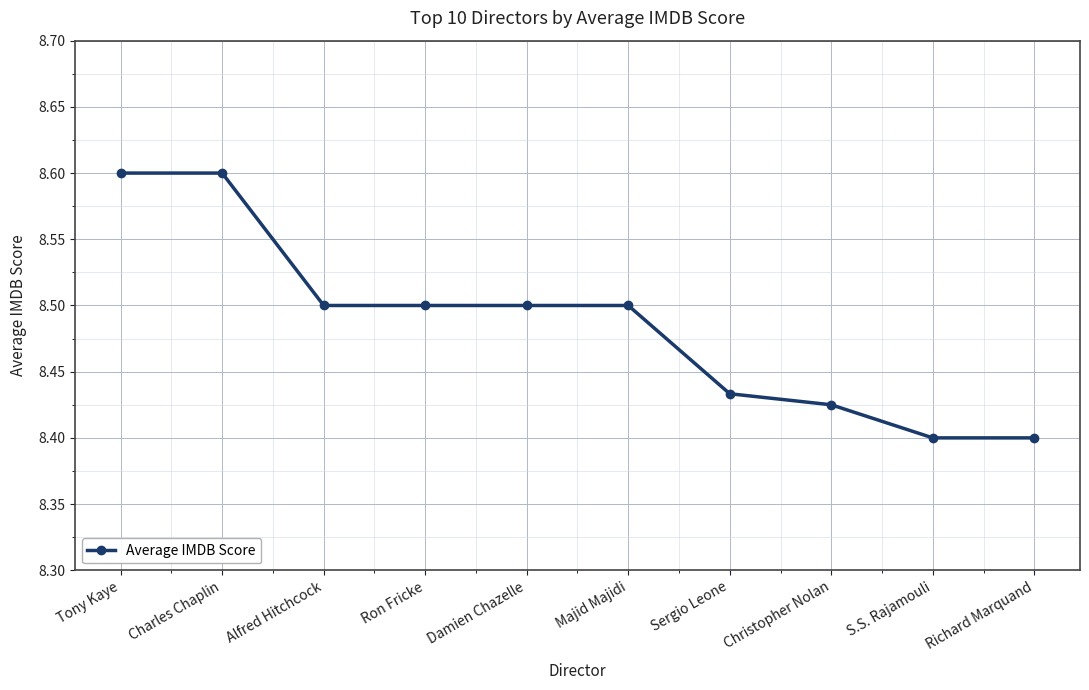

Count the values in the range 8 to 9.

10